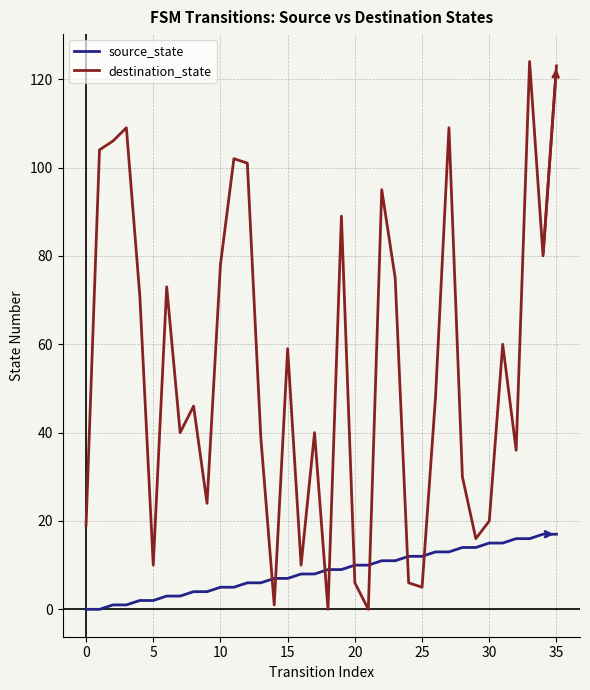

Which series has the largest total across all categories?

destination_state